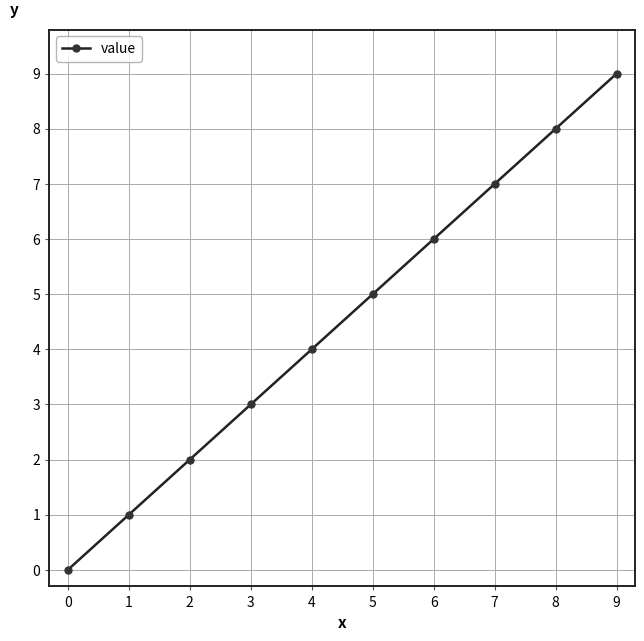

List the labels in order of value, largest first.

9, 8, 7, 6, 5, 4, 3, 2, 1, 0